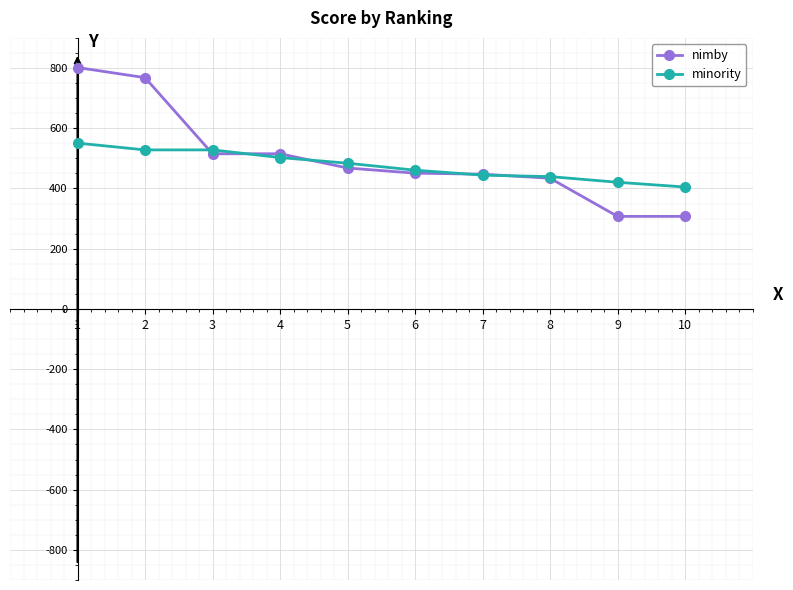

Where does the minority series first go above 483?

1